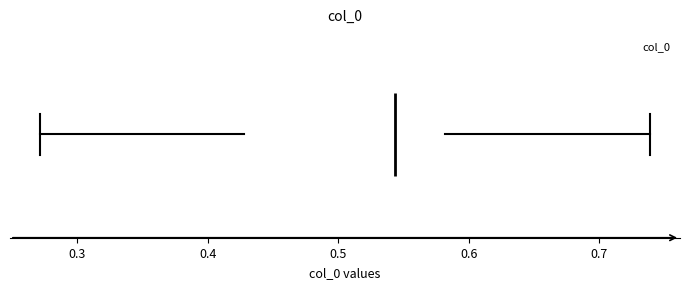

Read this box plot against the x-axis: the position of the median line, the range covered by the box, and the ends of both whiskers. The values are not printed on the chart, so give them approximately, as read against the axis.

median 0.54, box 0.43 to 0.58, whiskers 0.27 to 0.74